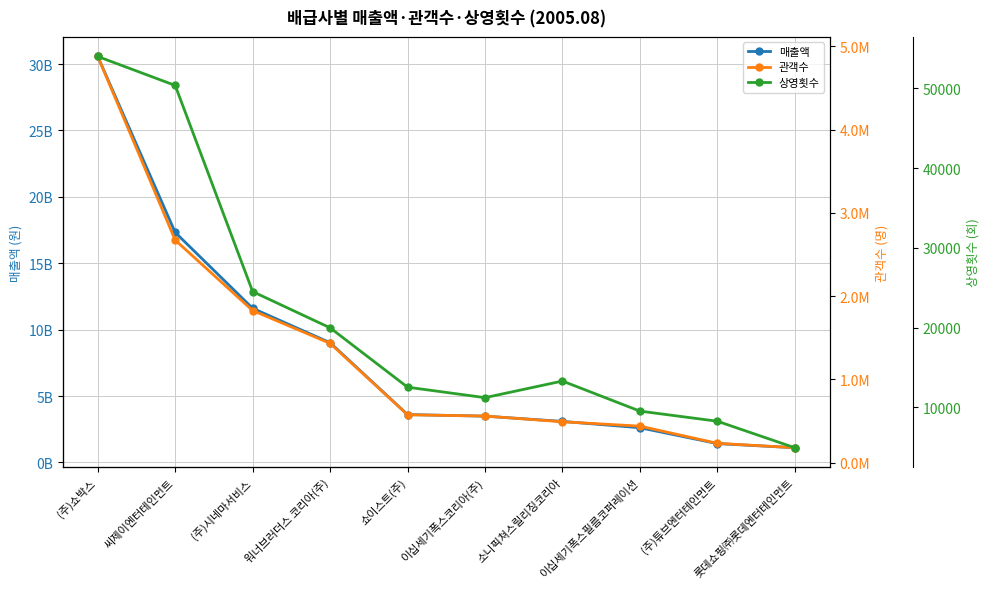

Reading left to right, extract all data points from this chart.

매출액: (주)쇼박스=30572465500	씨제이엔터테인먼트=17323932893	(주)시네마서비스=11609450000	워너브러더스 코리아(주)=9019369000	쇼이스트(주)=3607161750	이십세기폭스코리아(주)=3488143000	소니픽쳐스릴리징코리아=3092613000	이십세기폭스필름코퍼레이션=2616737000	(주)튜브엔터테인먼트=1421825000	롯데쇼핑㈜롯데엔터테인먼트=1111257000
관객수: (주)쇼박스=4879791	씨제이엔터테인먼트=2673130	(주)시네마서비스=1826463	워너브러더스 코리아(주)=1432050	쇼이스트(주)=574236	이십세기폭스코리아(주)=558669	소니픽쳐스릴리징코리아=489997	이십세기폭스필름코퍼레이션=437364	(주)튜브엔터테인먼트=231163	롯데쇼핑㈜롯데엔터테인먼트=178007
상영횟수: (주)쇼박스=54014	씨제이엔터테인먼트=50382	(주)시네마서비스=24522	워너브러더스 코리아(주)=19976	쇼이스트(주)=12531	이십세기폭스코리아(주)=11216	소니픽쳐스릴리징코리아=13301	이십세기폭스필름코퍼레이션=9529	(주)튜브엔터테인먼트=8261	롯데쇼핑㈜롯데엔터테인먼트=4936